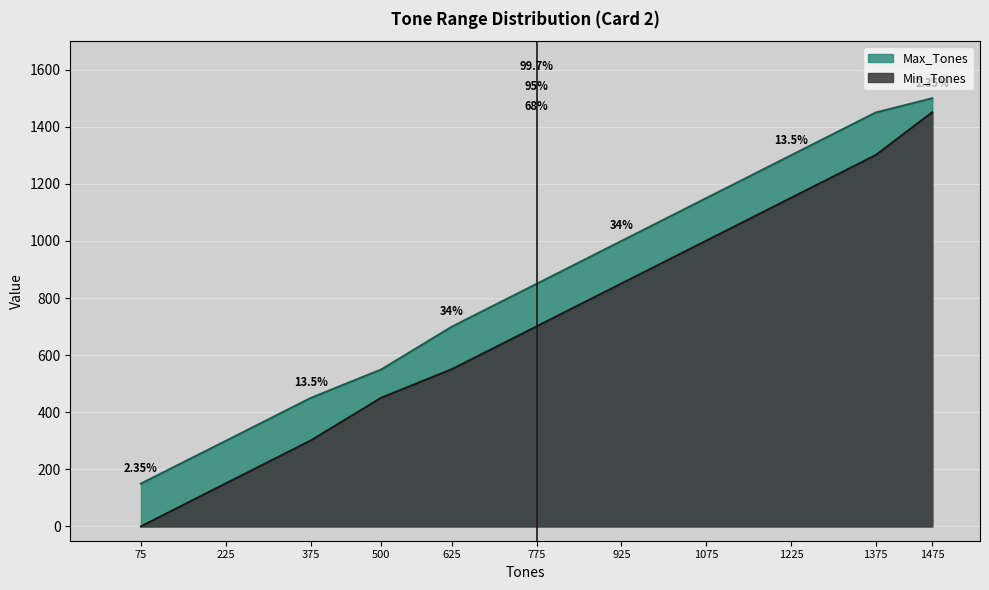

List the series in order of their peak value, lowest first.

Min_Tones, Max_Tones